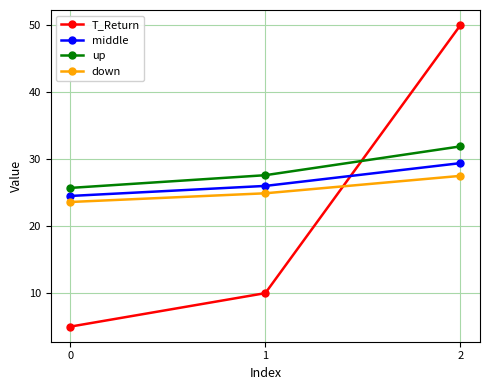

How many lines are shown in the chart?

4